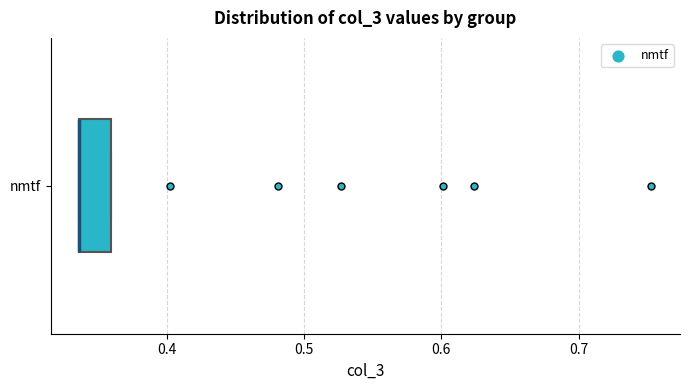

Transcribe this box plot: give where the median line is, the range the box spans, and where the two whiskers end, as read against the x-axis. The values are not printed on the chart, so give them approximately, as read against the axis.

median 0.34 (drawn on the box's left edge), box 0.34 to 0.36, whiskers 0.34 to 0.36